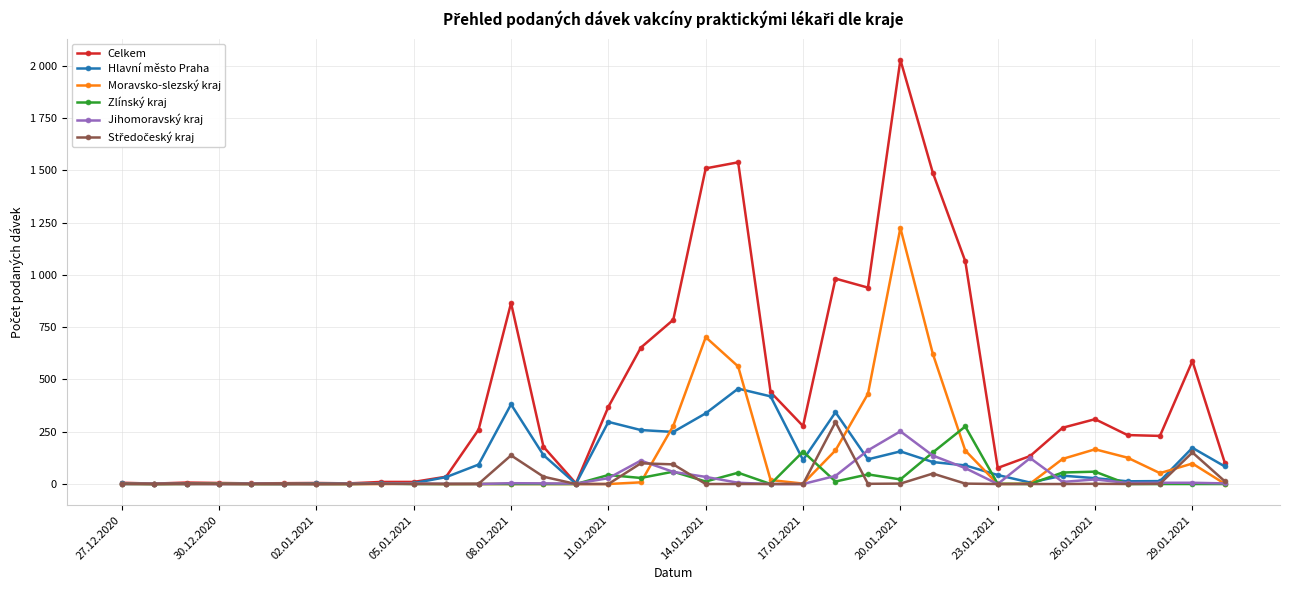

How many values in the Hlavní město Praha series are below 43?

17